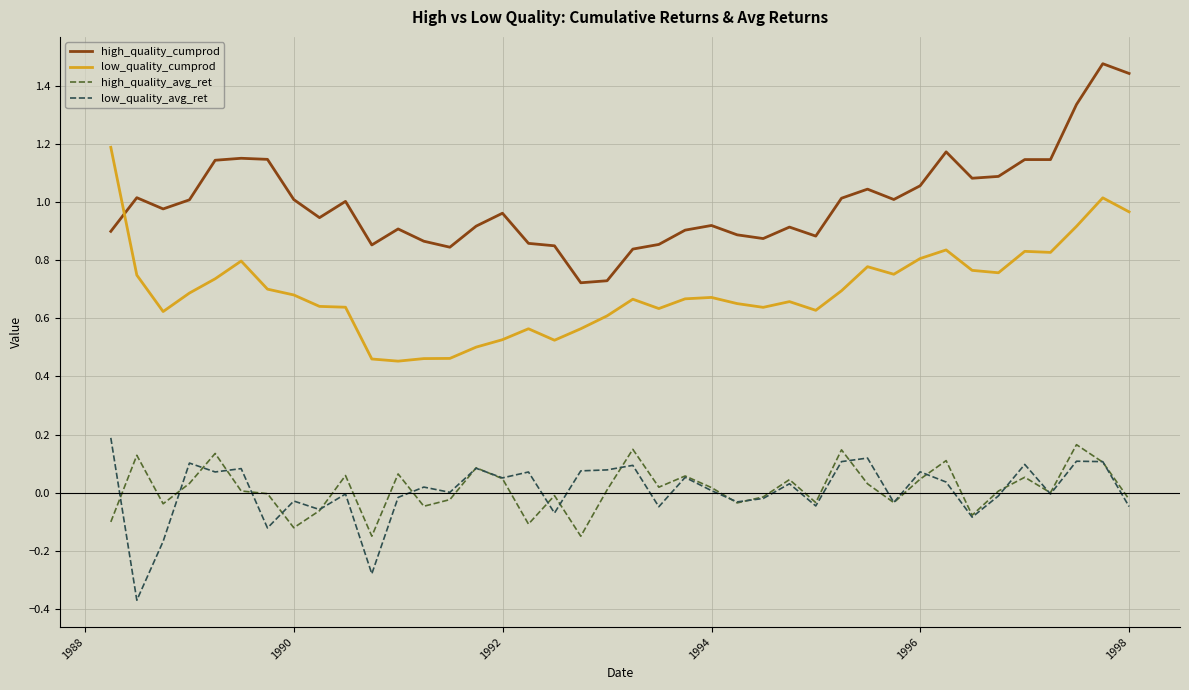

At how many categories does at least one series exceed 0?

40